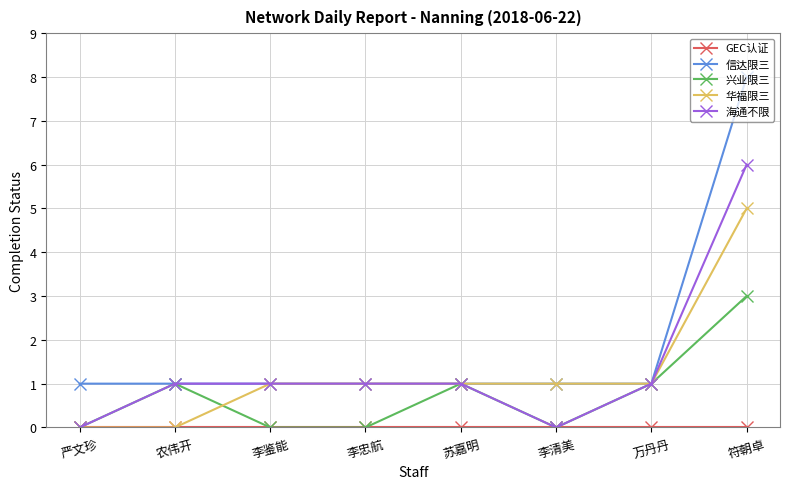

Which category has the highest value across all series?

符朝卓